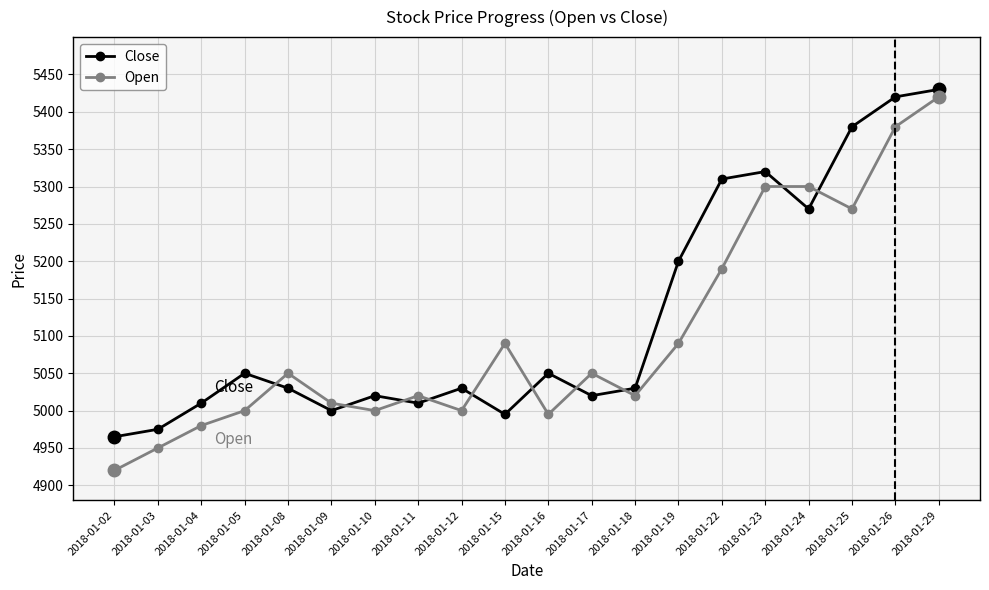

How many values in the Close series are below 5030?

8